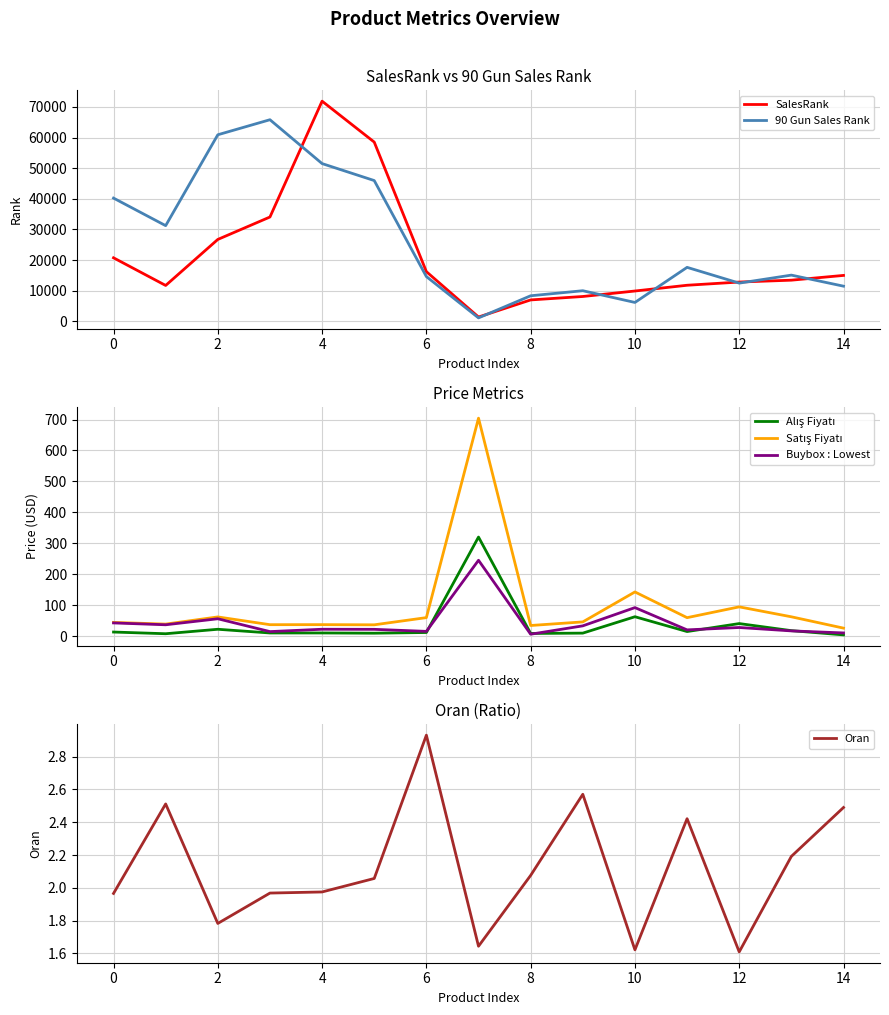

Which series has the largest total across all categories?

90 Gun Sales Rank